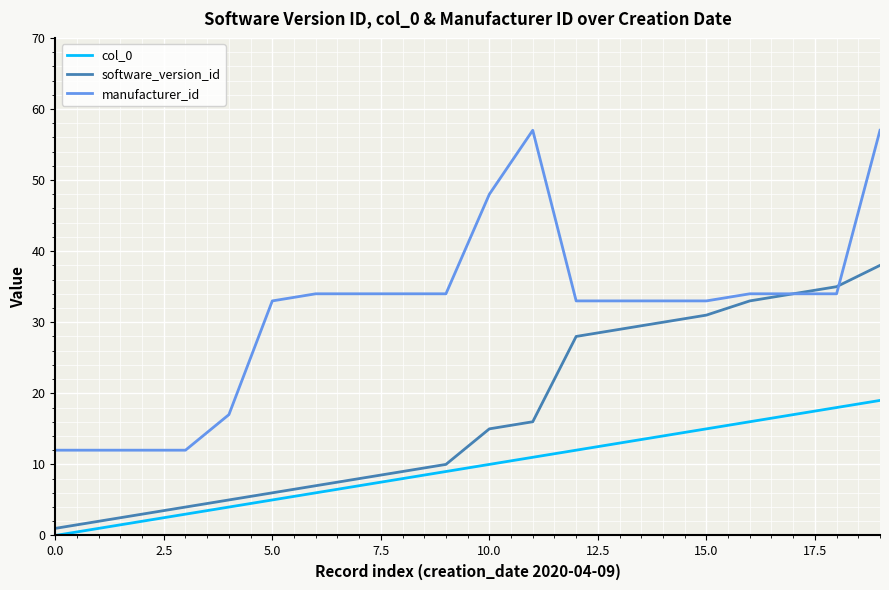

Which series has the largest total across all categories?

manufacturer_id